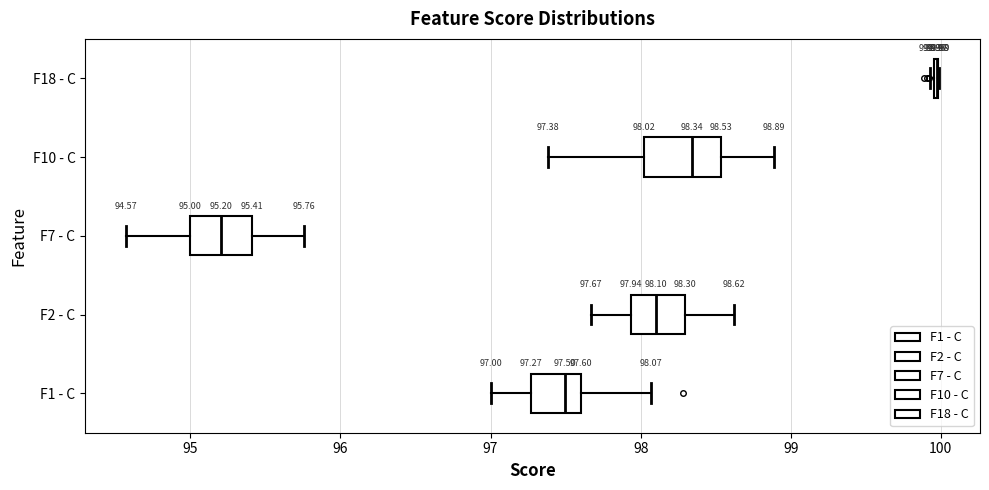

Comparing the boxes themselves (not the whiskers), which one is the widest?

F10 - C